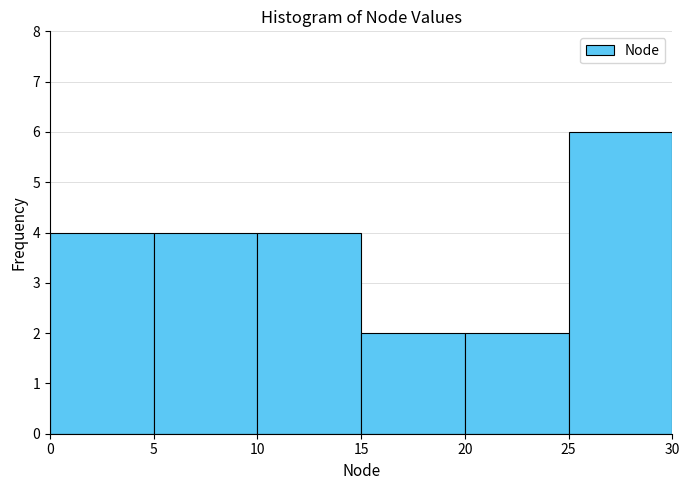

What is the height of the bar covering 20 to 25 on the x-axis? The values are not printed on the chart, so give them approximately, as read against the axis.

2